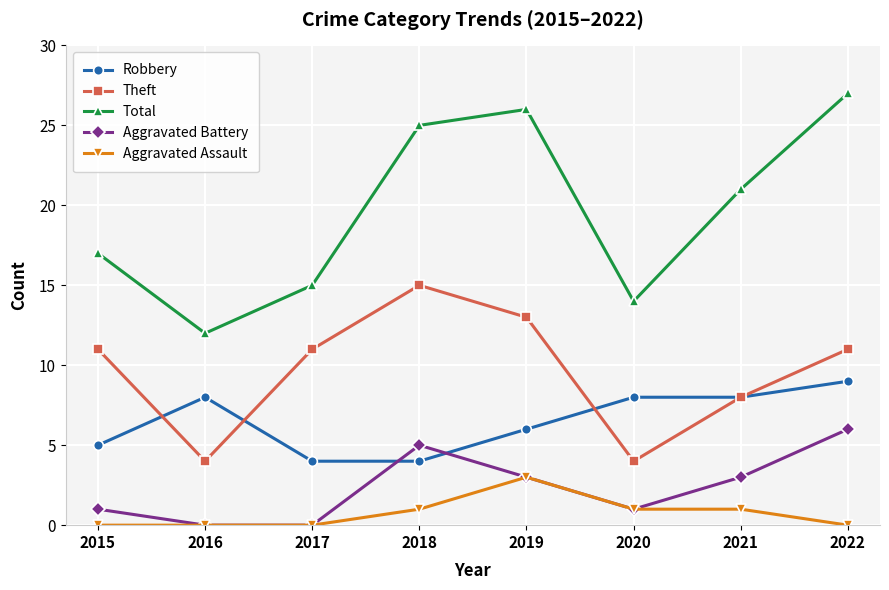

What is the difference between the maximum and minimum values in the Aggravated Battery series?

6